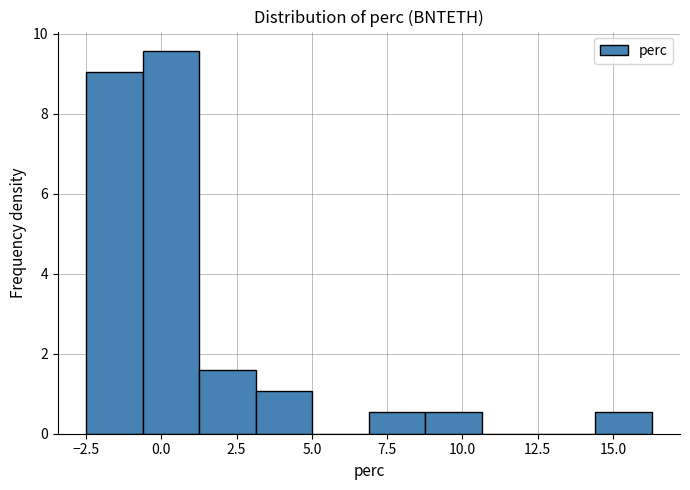

Around what value on the x-axis is the tallest bar? Give the approximate position of its centre, as read against the axis.

0.5